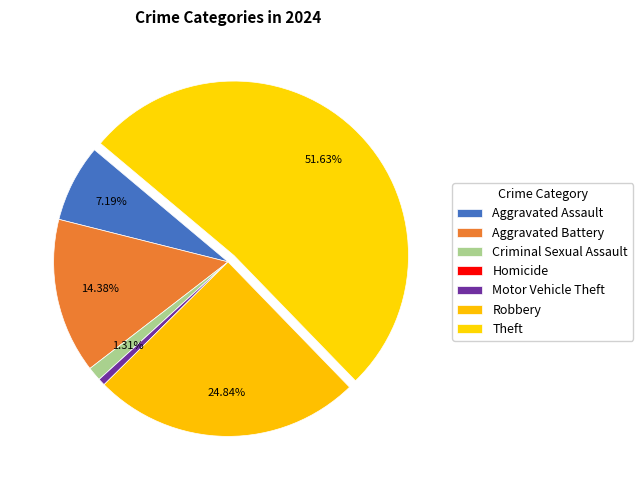

To the nearest percent, what percentage of the pie is Criminal Sexual Assault?

1%